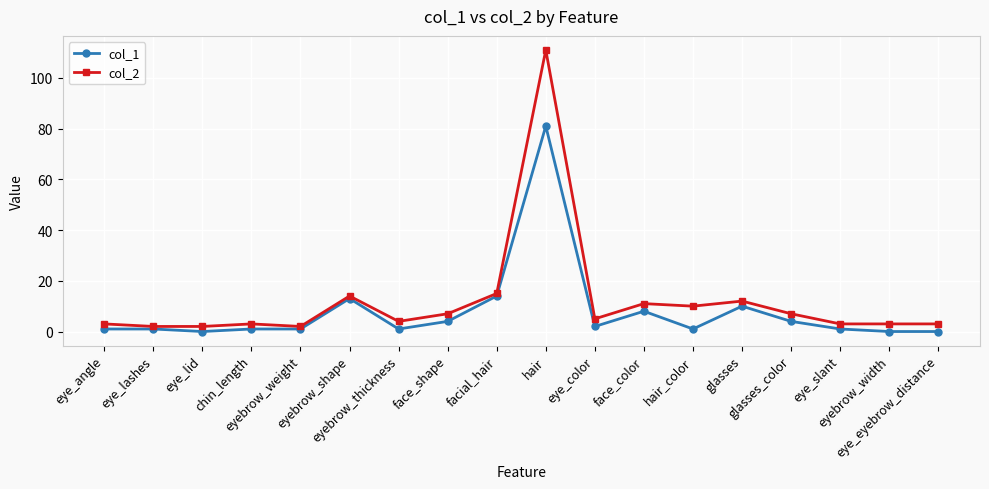

What is the greatest value displayed?

111